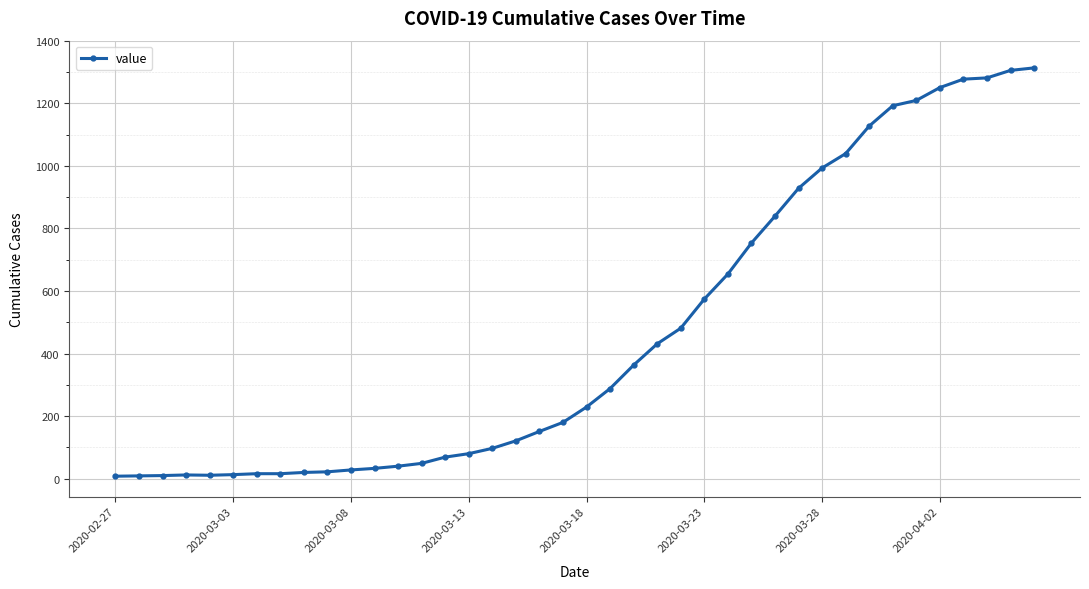

What is the greatest value displayed?

1313